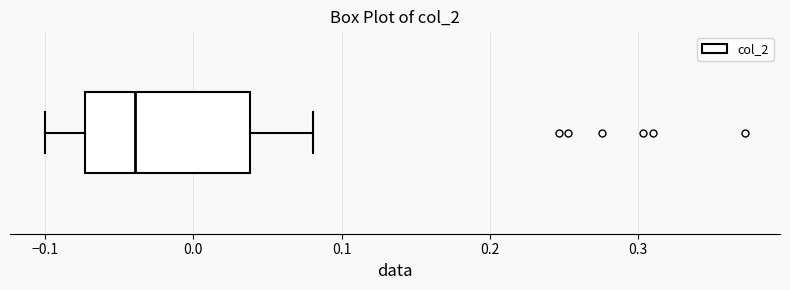

Read this box plot against the x-axis: the position of the median line, the range covered by the box, and the ends of both whiskers. The values are not printed on the chart, so give them approximately, as read against the axis.

median -0.04, box -0.07 to 0.04, whiskers -0.10 to 0.08